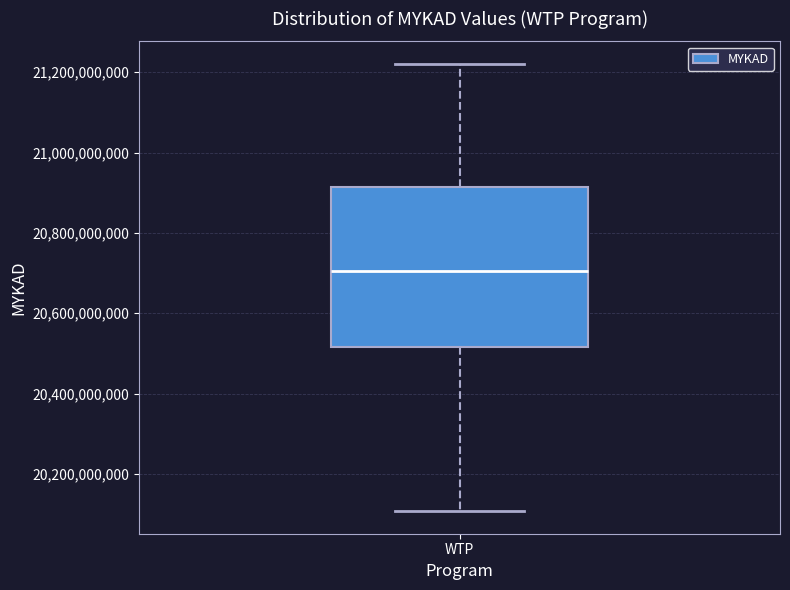

Read this box plot against the y-axis: the position of the median line, the range covered by the box, and the ends of both whiskers. The values are not printed on the chart, so give them approximately, as read against the axis.

median 20700000000, box 20520000000 to 20920000000, whiskers 20100000000 to 21220000000